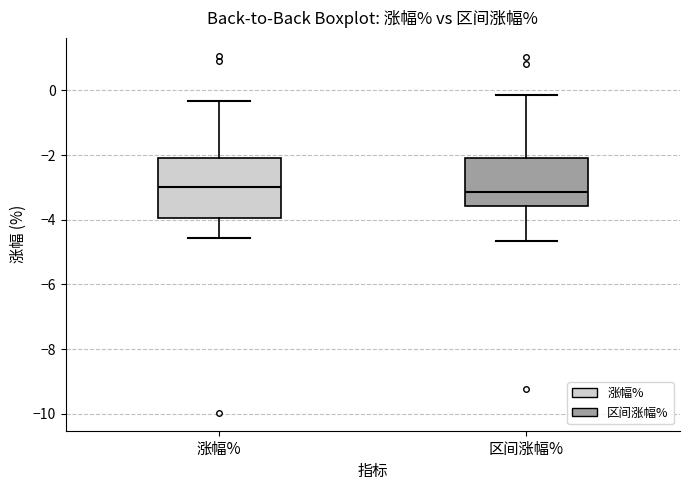

Reading left to right, read every box against the y-axis: the position of its median line, the range the box covers, and the ends of its whiskers. The values are not printed on the chart, so give them approximately, as read against the axis.

涨幅%: median -3.0, box -4.0 to -2.0, whiskers -4.6 to -0.4
区间涨幅%: median -3.2, box -3.6 to -2.0, whiskers -4.6 to -0.2